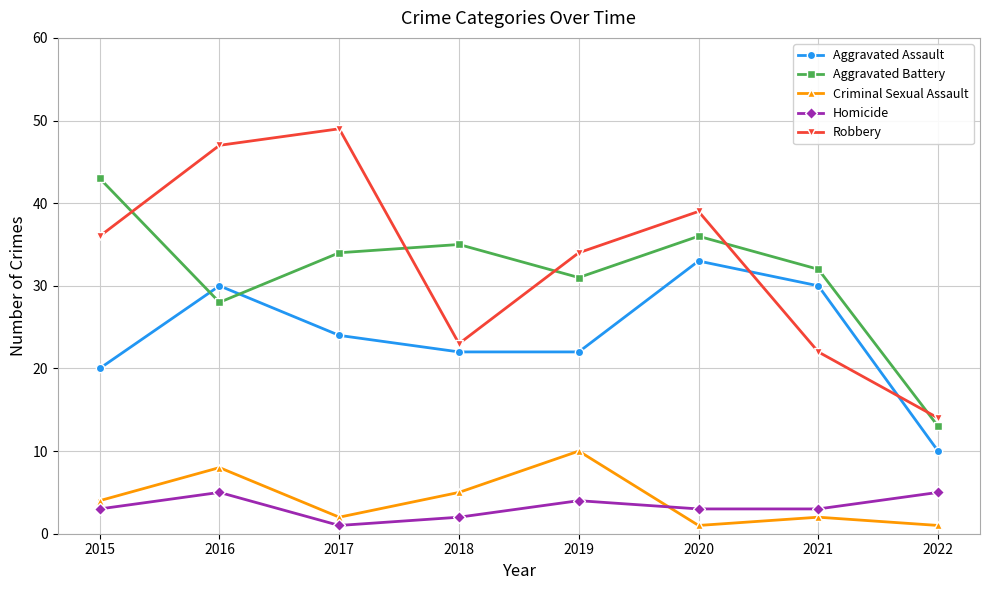

Does the chart display data point markers on the line(s)?

Yes